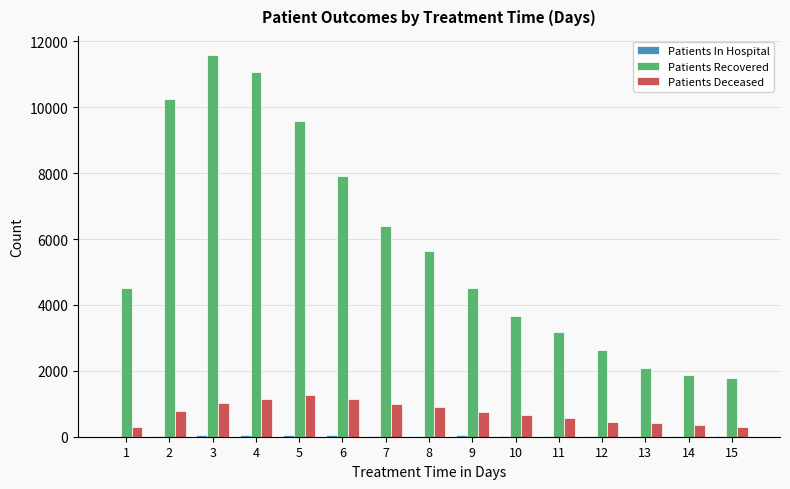

Which series has the largest total across all categories?

Patients Recovered